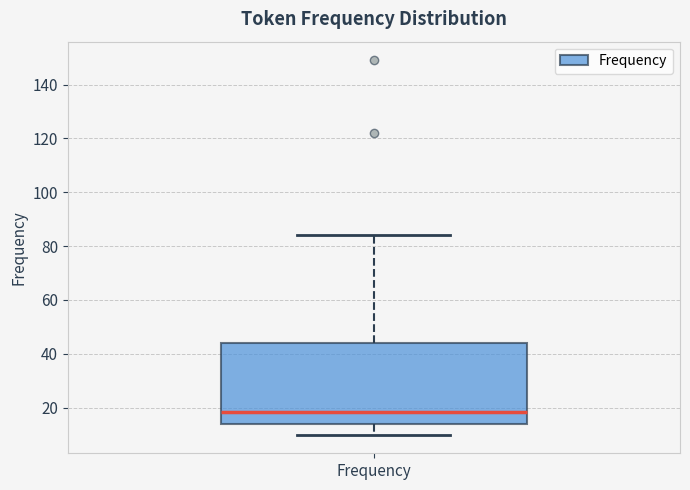

Where is the lower edge of the box for Frequency on the y-axis? The values are not printed on the chart, so give them approximately, as read against the axis.

14